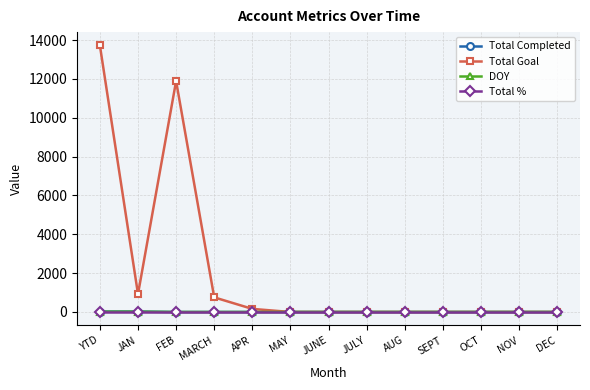

Where is Total Goal nearest to the value 6860?

FEB